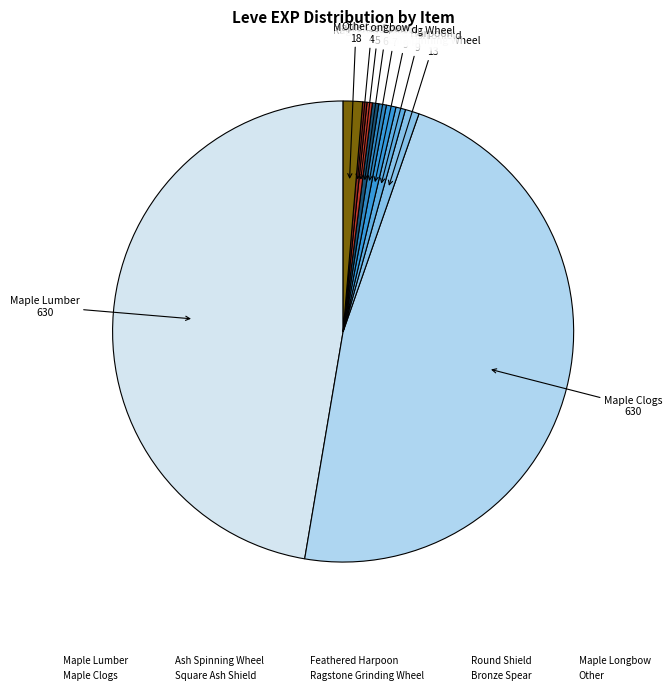

Count the number of slices in the pie.

10